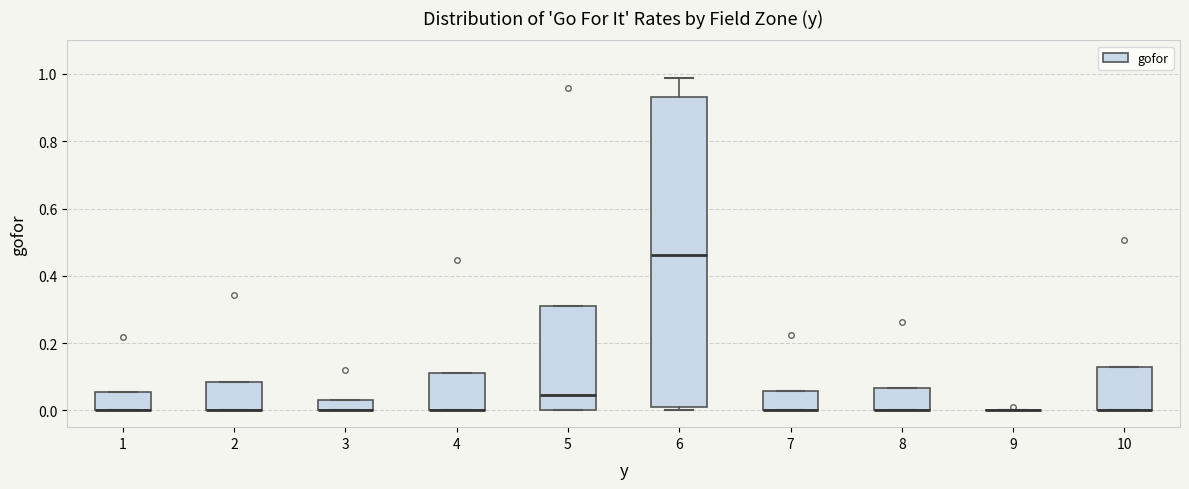

Comparing the boxes themselves (not the whiskers), which one is the tallest?

6